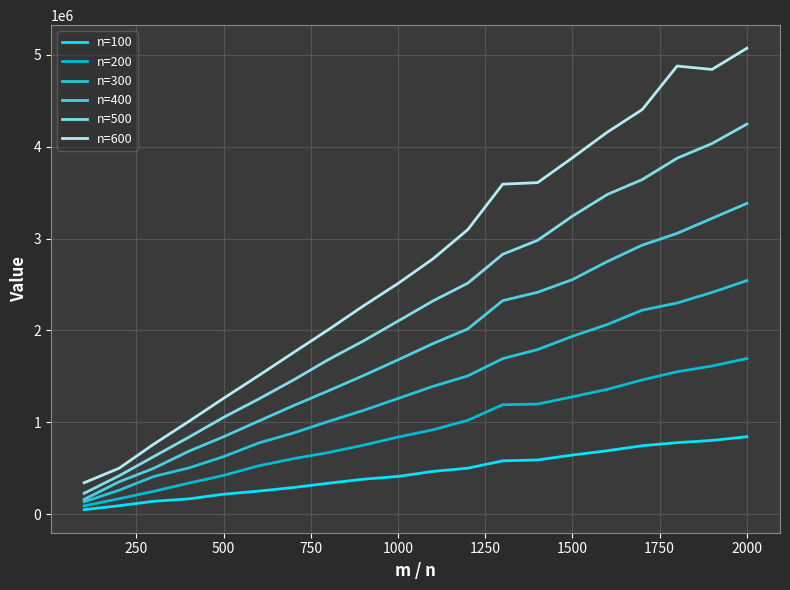

Does the chart have visible grid lines?

Yes